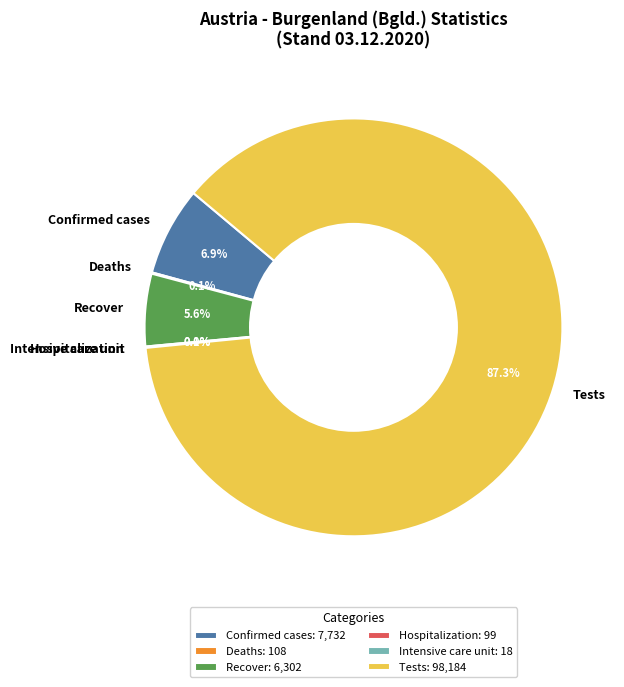

What percentage do Tests and Recover together represent?

92.9%